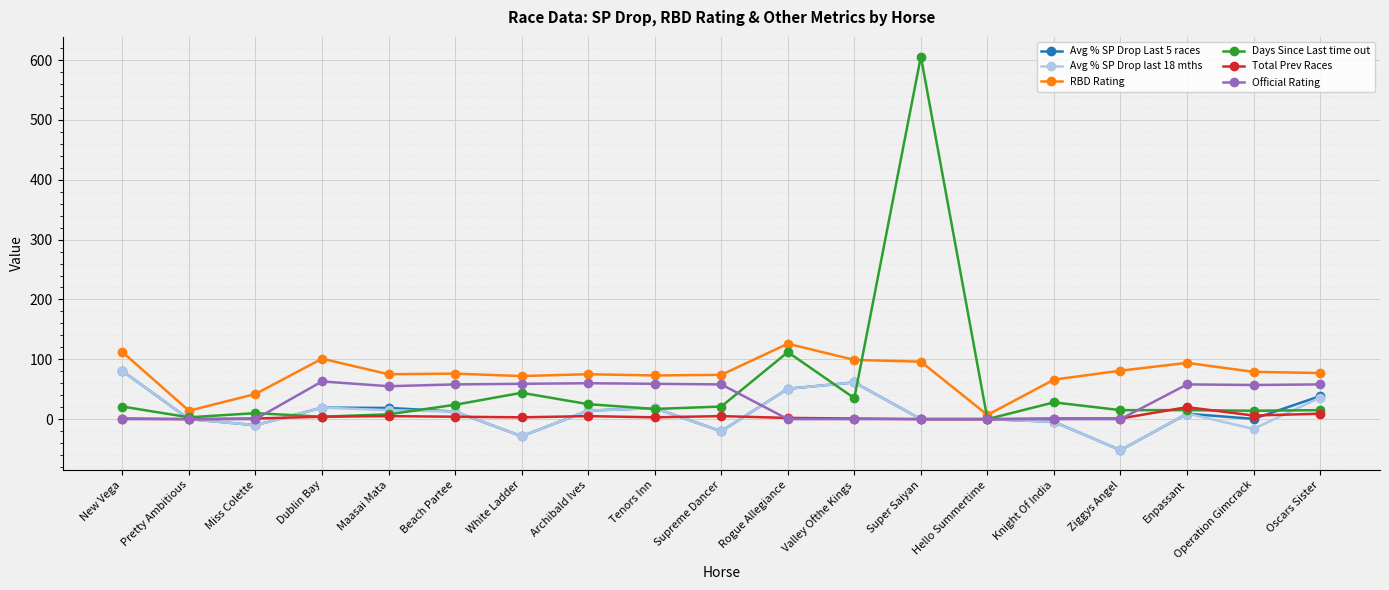

Read the Avg % SP Drop last 18 mths value at New Vega.

80.4